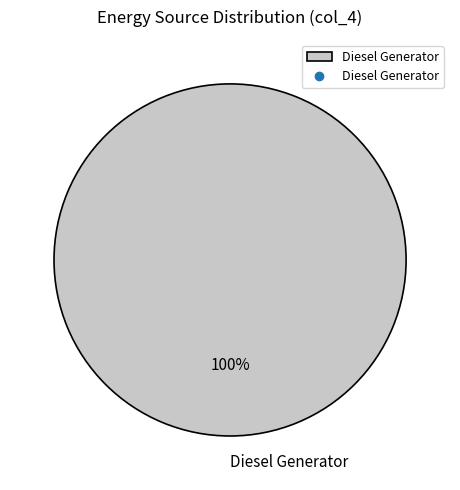

Is there a majority slice in this chart?

Yes